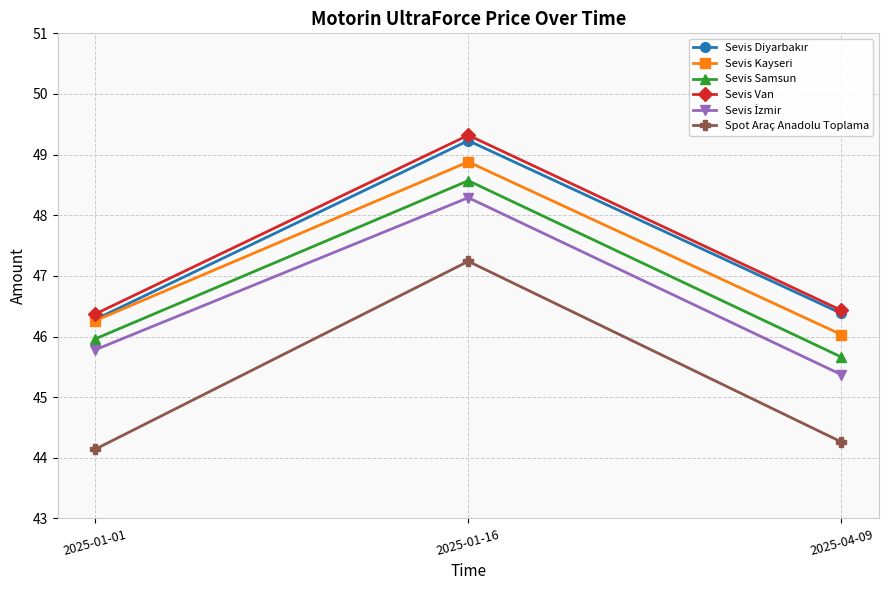

What is the sum of the Sevis Samsun values at 2025-01-01 and 2025-04-09?

91.6